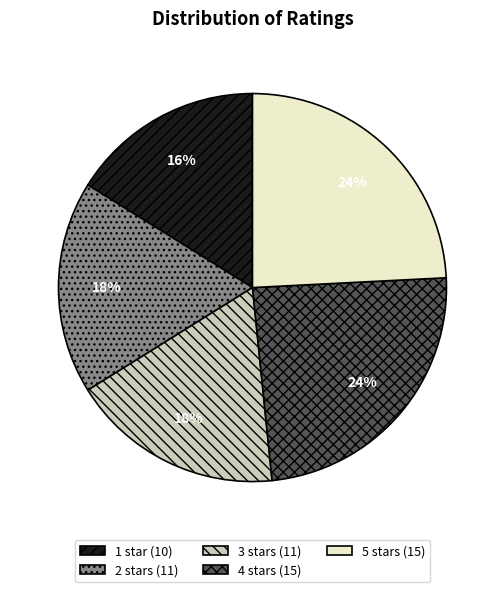

Combined, do 3 stars and 1 star account for over 50%?

No